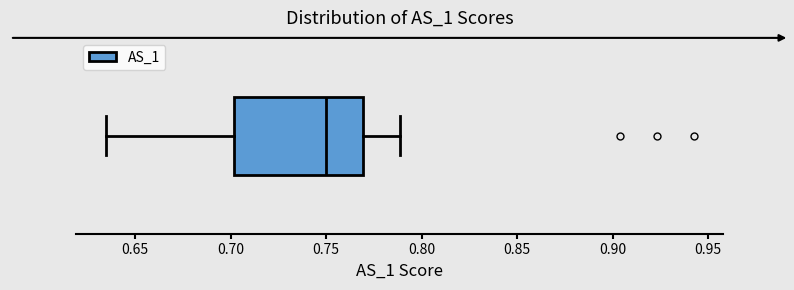

Transcribe this box plot: give where the median line is, the range the box spans, and where the two whiskers end, as read against the x-axis. The values are not printed on the chart, so give them approximately, as read against the axis.

median 0.750, box 0.700 to 0.770, whiskers 0.635 to 0.790